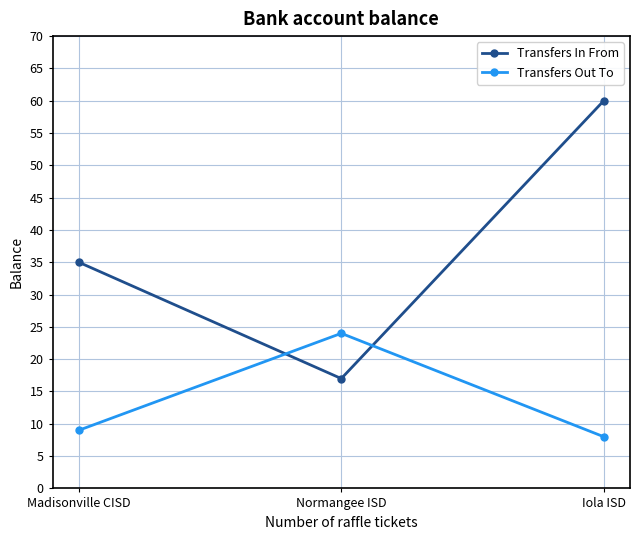

What are all the series names shown in the legend?

Transfers In From, Transfers Out To